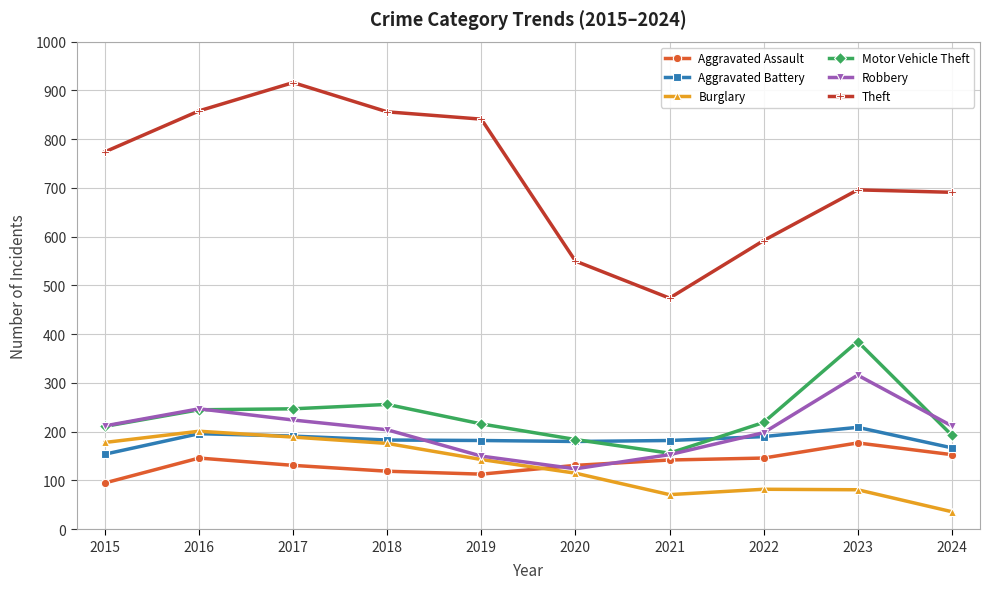

True or false: Aggravated Assault and Theft intersect in this chart.

False